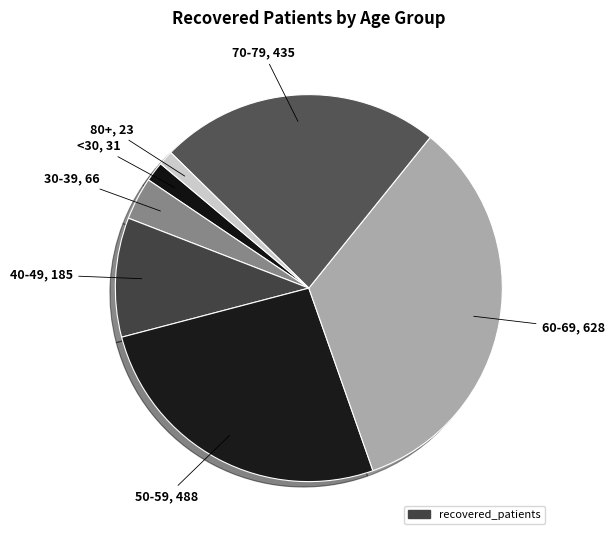

How many segments does this pie chart have?

7